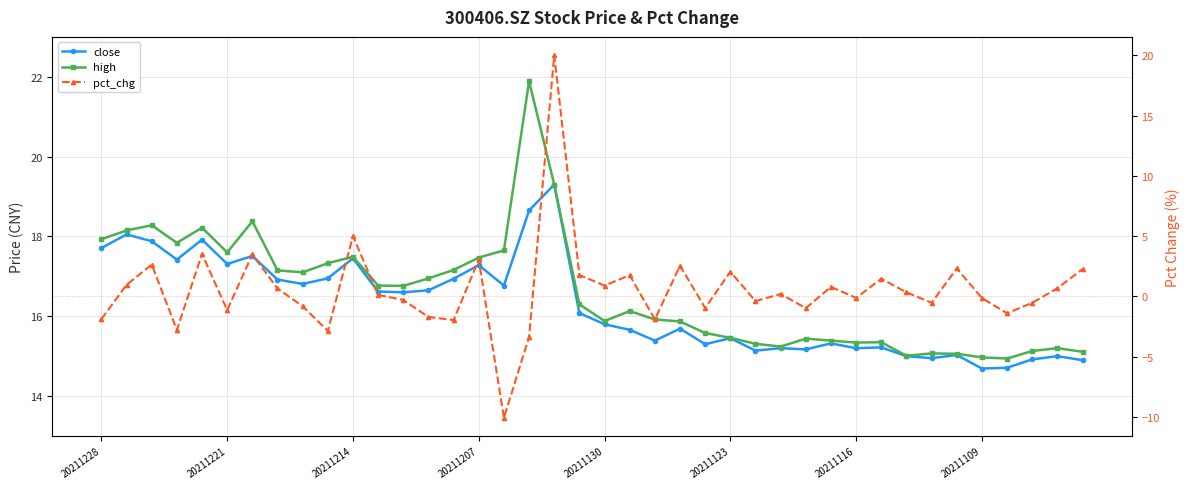

How many interior local valleys does the close series have?

12